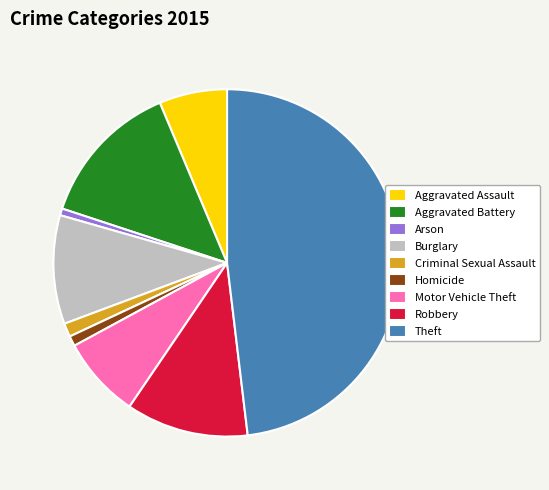

Does Arson represent more than half of the total?

No